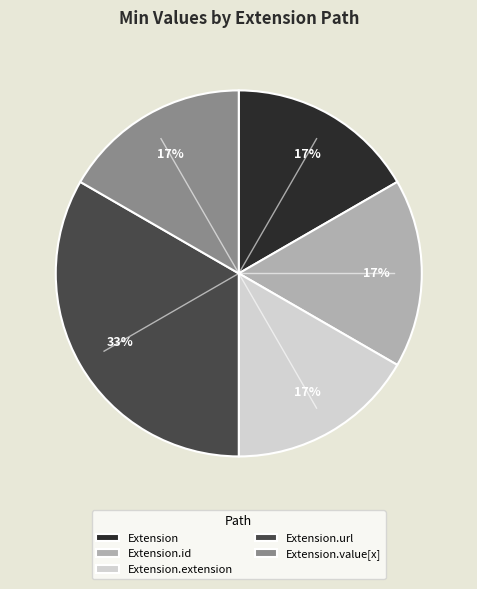

Does Extension.url represent more than half of the total?

No